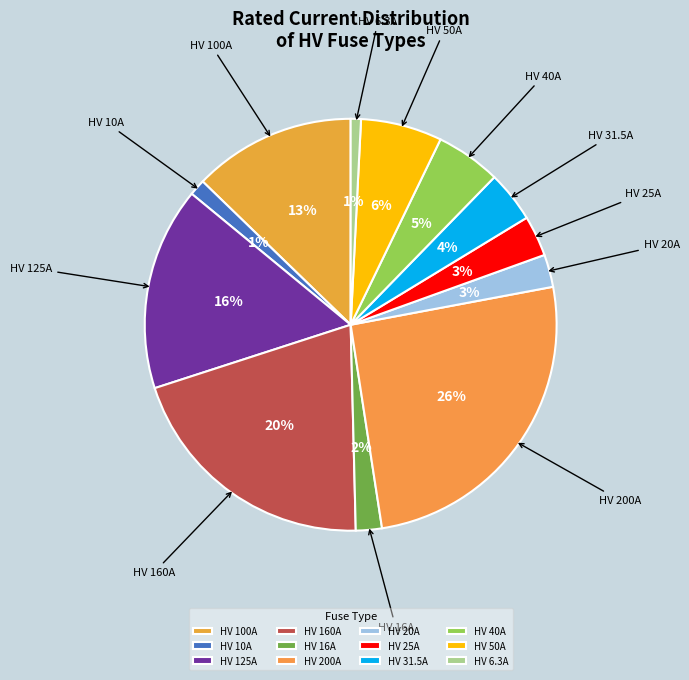

Is HV 40A the majority of the pie?

No